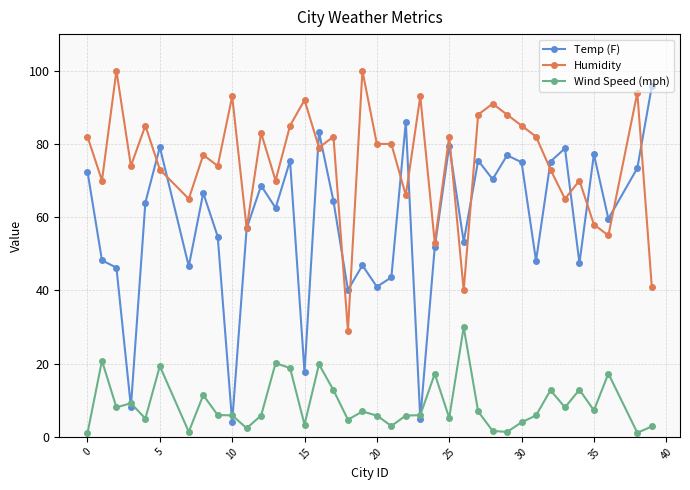

True or false: Humidity and Wind Speed (mph) intersect in this chart.

False